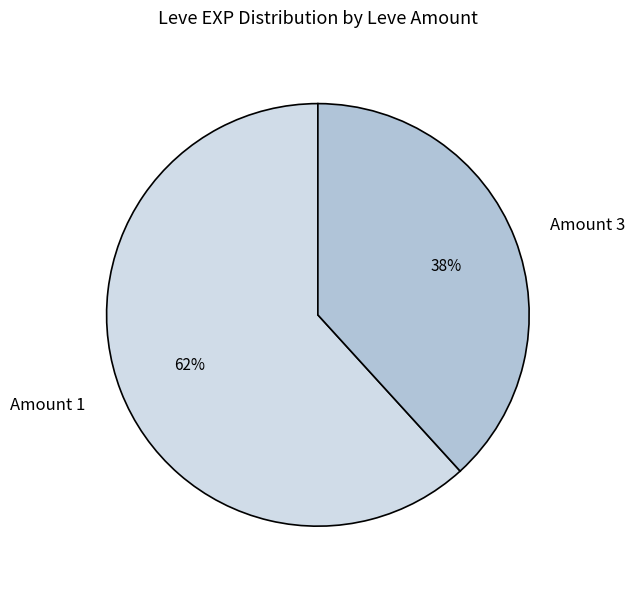

Is it true that Amount 3 is 24% of the pie?

False